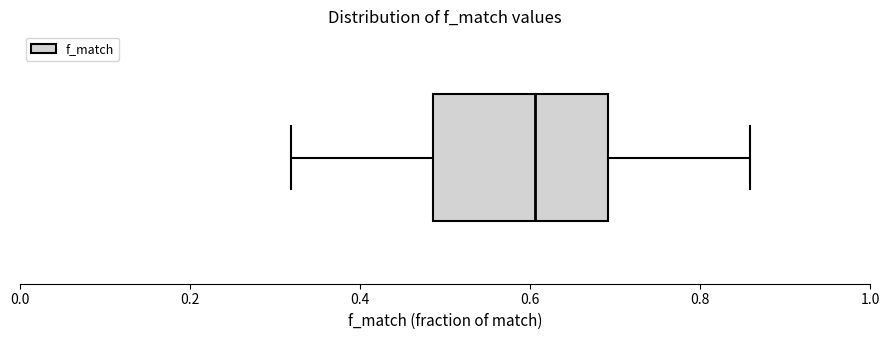

Transcribe this box plot: give where the median line is, the range the box spans, and where the two whiskers end, as read against the x-axis. The values are not printed on the chart, so give them approximately, as read against the axis.

median 0.60, box 0.48 to 0.70, whiskers 0.32 to 0.86